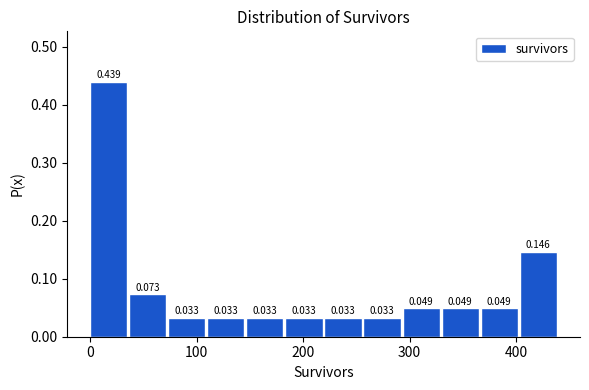

Around what value on the x-axis is the tallest bar? Give the approximate position of its centre, as read against the axis.

20